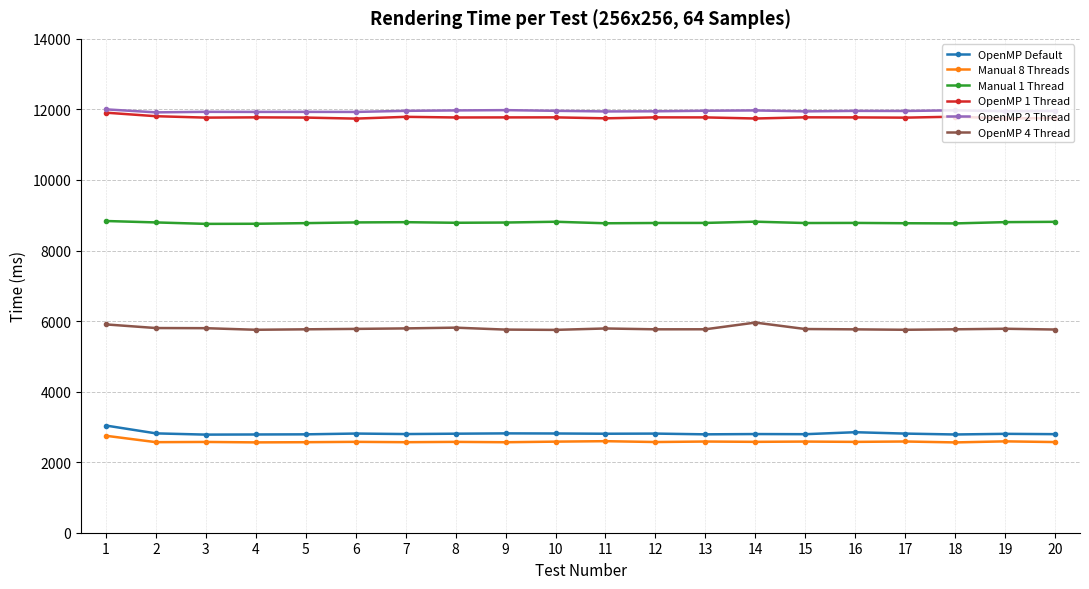

True or false: Manual 1 Thread and OpenMP Default intersect in this chart.

False